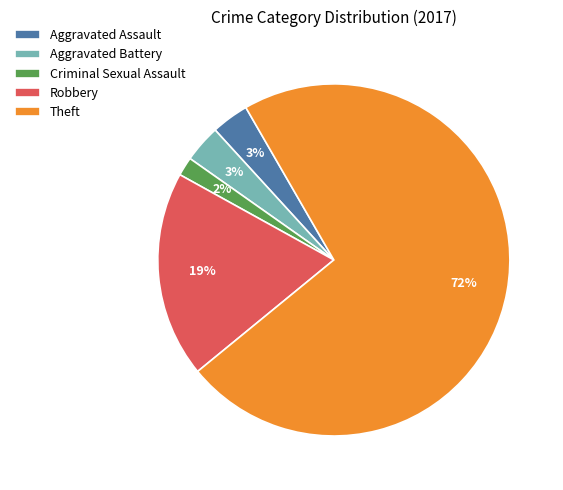

To the nearest percent, what portion does Aggravated Assault represent?

3%